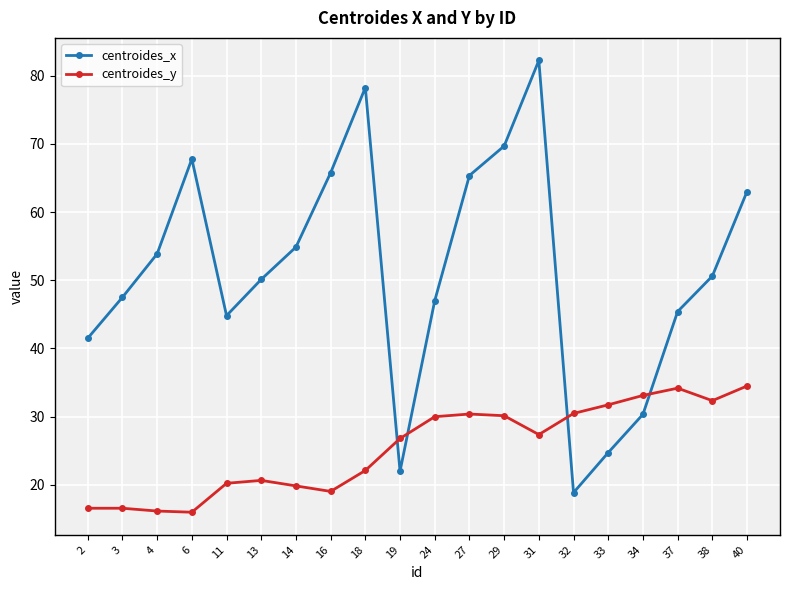

What are all the series names shown in the legend?

centroides_x, centroides_y